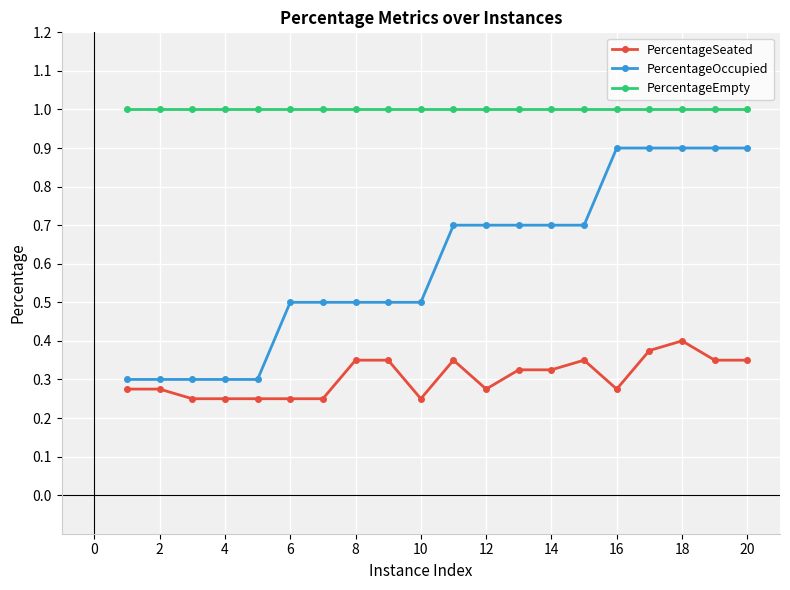

How many series are shown in this chart?

3